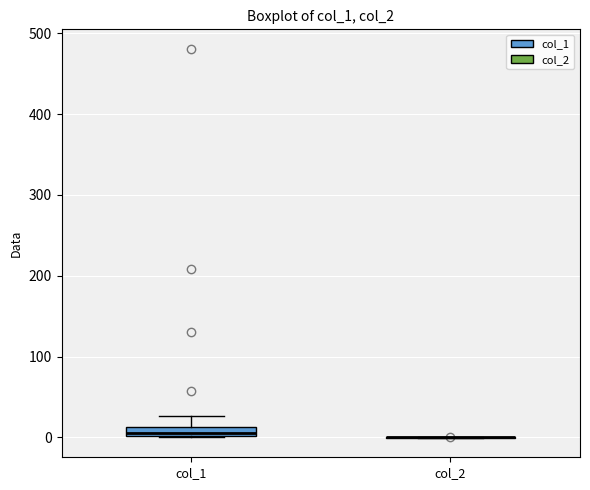

Which box is the tallest, from its lower edge to its upper edge?

col_1